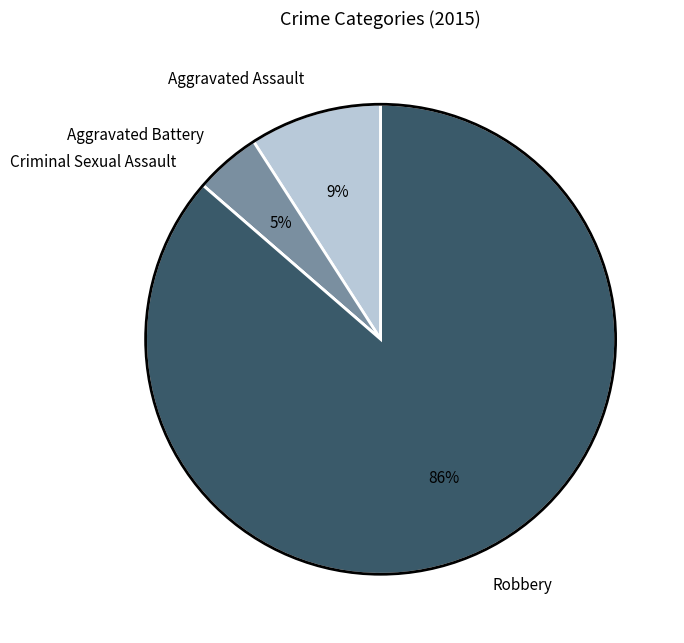

What is the largest slice in the pie chart?

Robbery